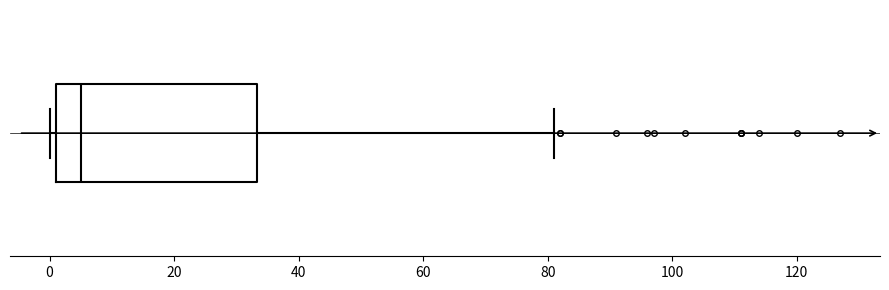

Where is the left edge of the box on the x-axis? The values are not printed on the chart, so give them approximately, as read against the axis.

2